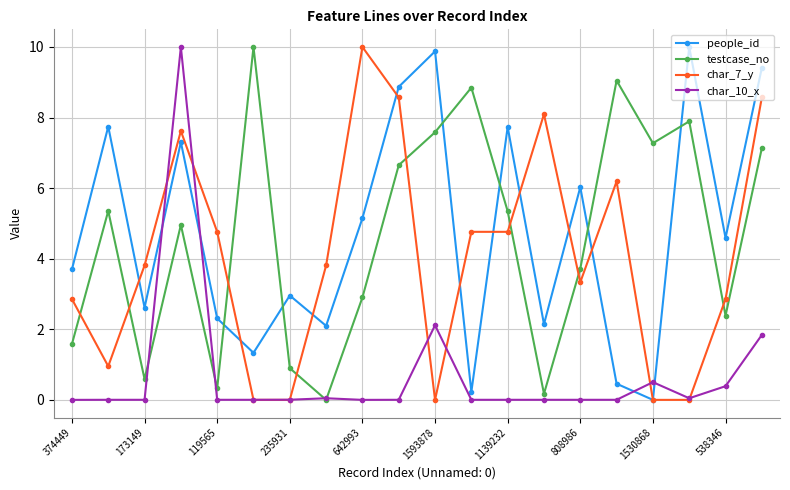

At how many categories does at least one series exceed 7?

13